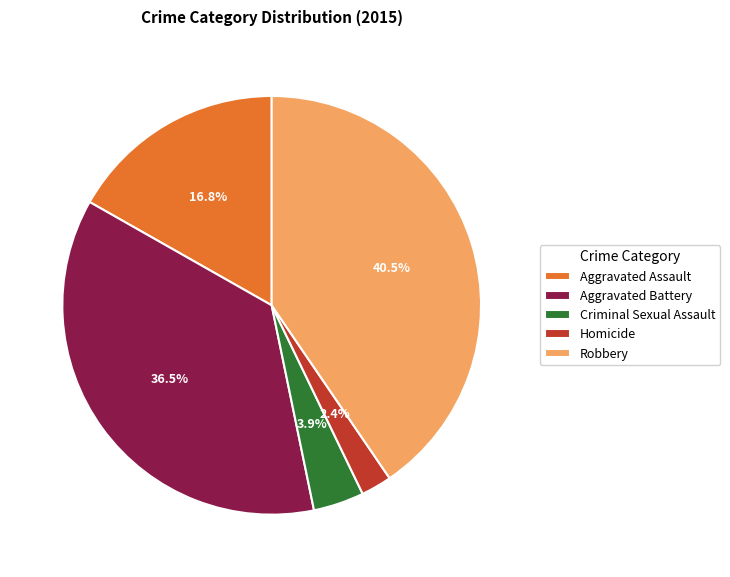

Which category has the smallest portion of the pie?

Homicide